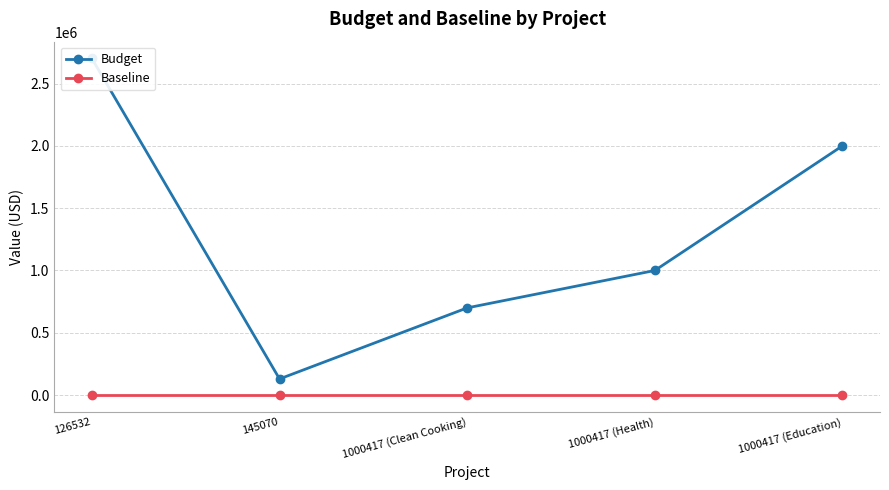

True or false: Budget and Baseline intersect in this chart.

False